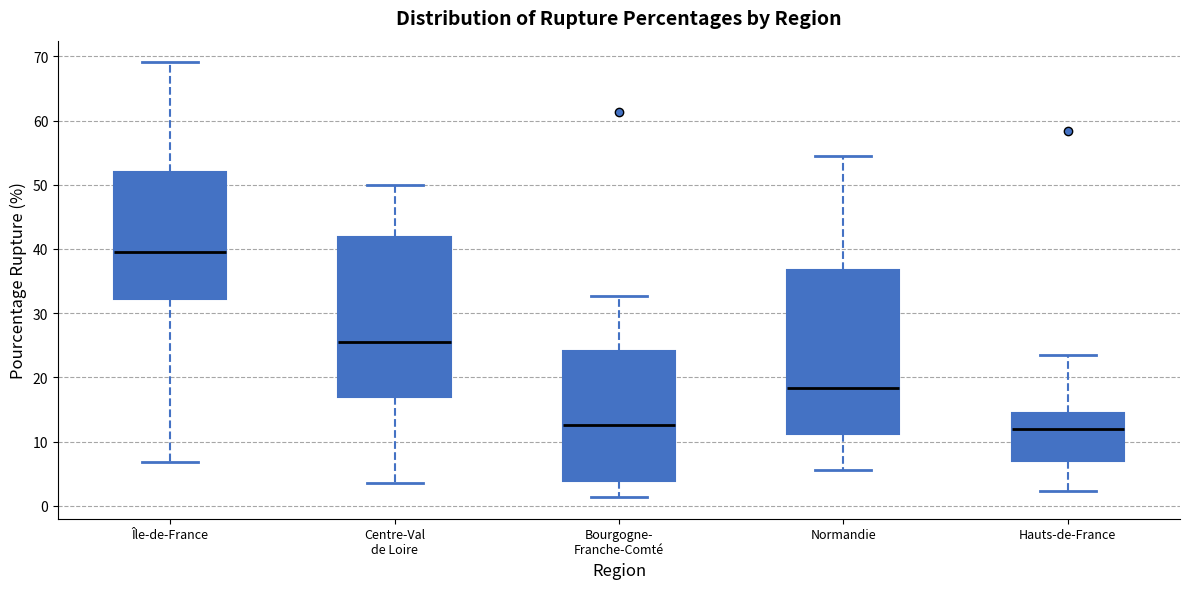

Reading left to right, transcribe this box plot: for each box, give where its median line is, the range the box spans, and where its two whiskers end, as read against the y-axis. The values are not printed on the chart, so give them approximately, as read against the axis.

Île-de-France: median 40, box 32 to 52, whiskers 7 to 69
Centre-Val de Loire: median 26, box 17 to 42, whiskers 4 to 50
Bourgogne- Franche-Comté: median 13, box 4 to 24, whiskers 1 to 33
Normandie: median 18, box 11 to 37, whiskers 6 to 55
Hauts-de-France: median 12, box 7 to 15, whiskers 2 to 23